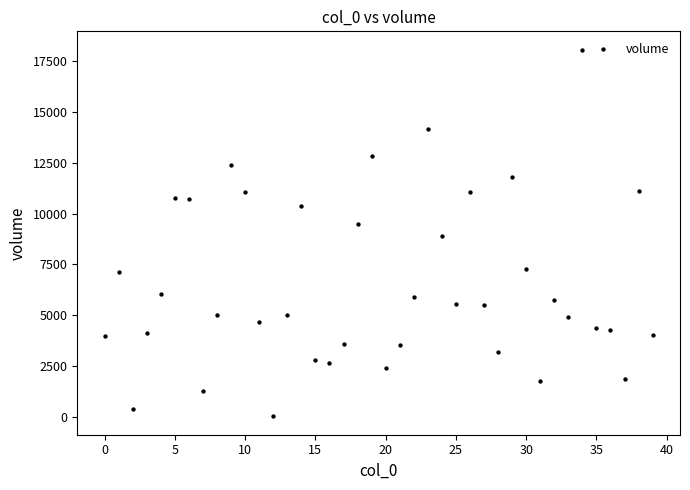

What is the range of Y values (max minus min)?

18057.1